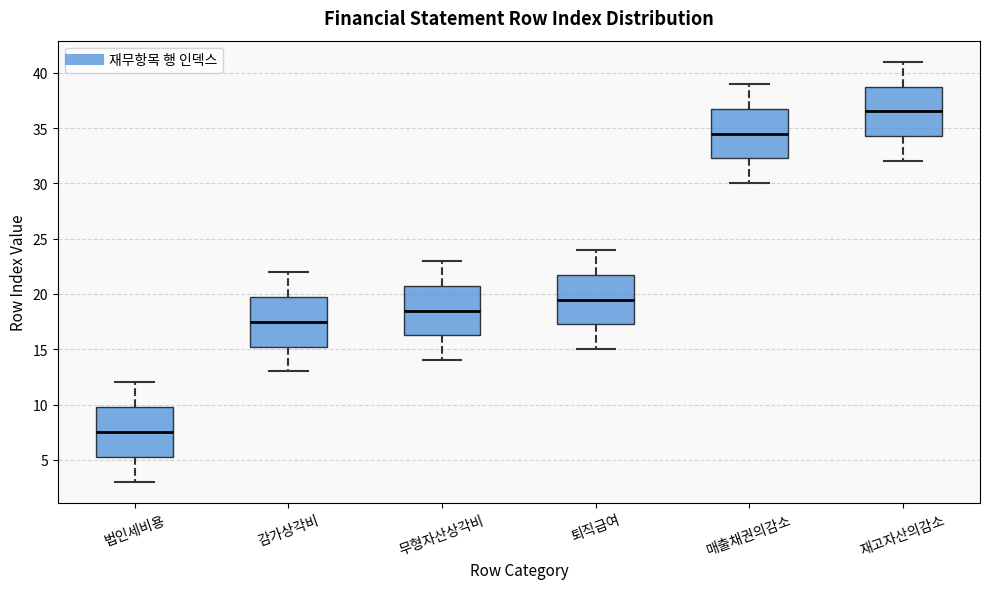

Reading left to right, transcribe this box plot: for each box, give where its median line is, the range the box spans, and where its two whiskers end, as read against the y-axis. The values are not printed on the chart, so give them approximately, as read against the axis.

법인세비용: median 7.5, box 5.5 to 10.0, whiskers 3.0 to 12.0
감가상각비: median 17.5, box 15.5 to 20.0, whiskers 13.0 to 22.0
무형자산상각비: median 18.5, box 16.5 to 21.0, whiskers 14.0 to 23.0
퇴직급여: median 19.5, box 17.5 to 22.0, whiskers 15.0 to 24.0
매출채권의감소: median 34.5, box 32.5 to 37.0, whiskers 30.0 to 39.0
재고자산의감소: median 36.5, box 34.5 to 39.0, whiskers 32.0 to 41.0